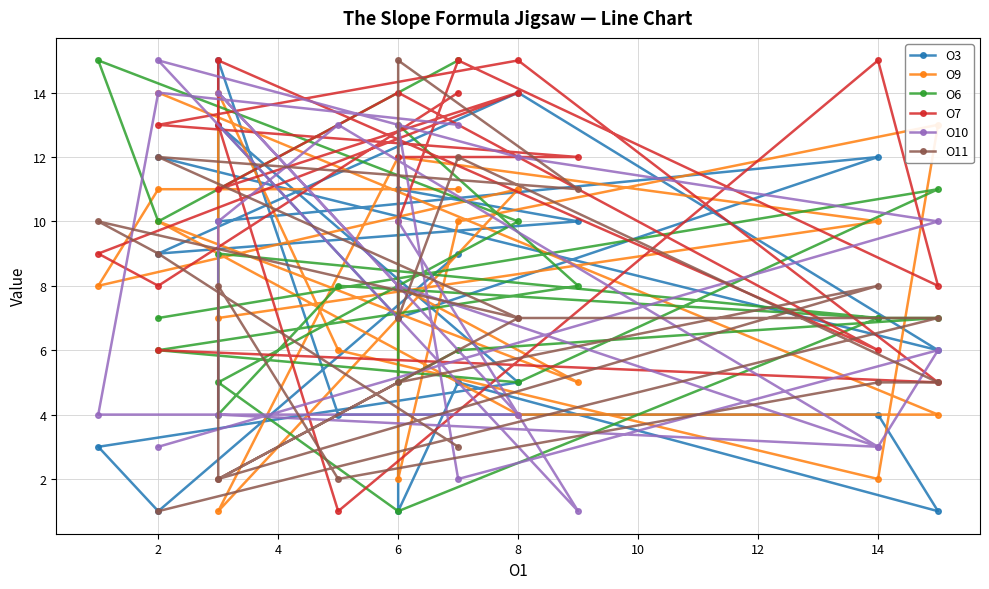

Where does the O11 series first go above 7?

2